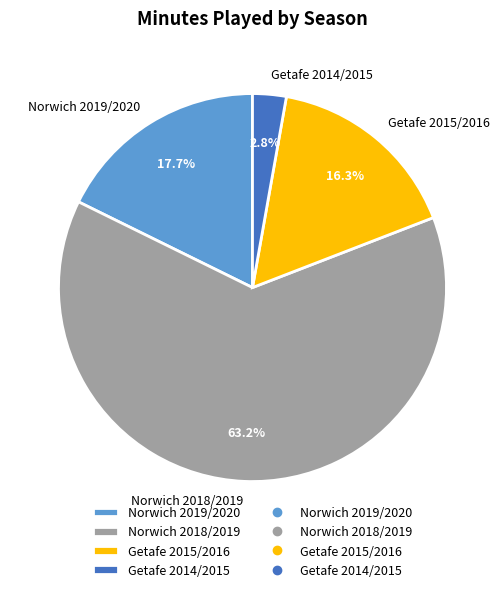

Between Getafe 2014/2015 and Norwich 2019/2020, which is larger?

Norwich 2019/2020